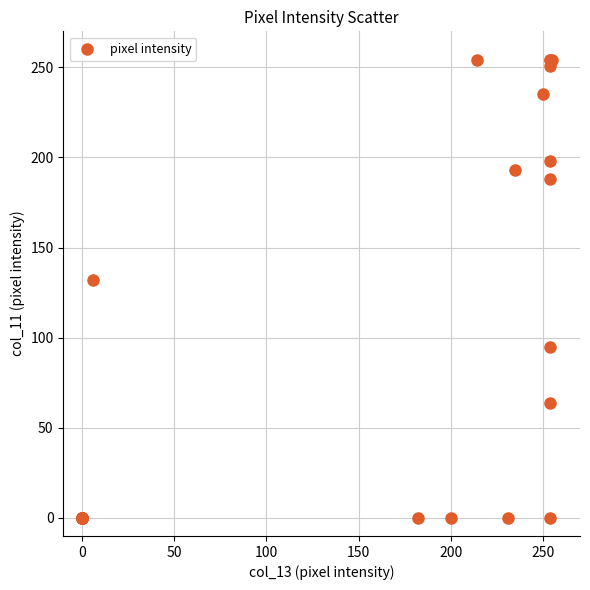

What Y value in the scatter plot is closest to 127?

132